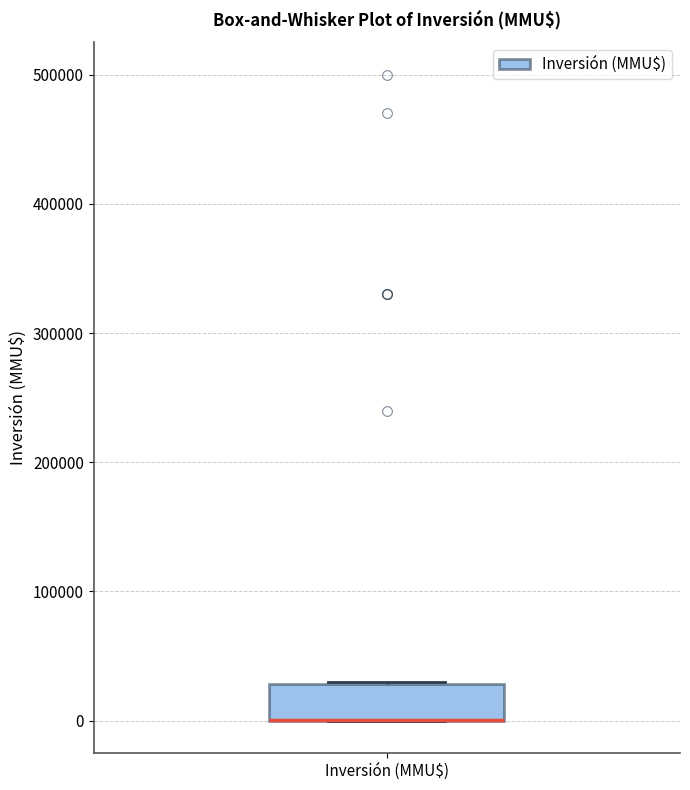

Read this box plot against the y-axis: the position of the median line, the range covered by the box, and the ends of both whiskers. The values are not printed on the chart, so give them approximately, as read against the axis.

median 0 (drawn on the box's lower edge), box 0 to 30000, whiskers 0 to 30000